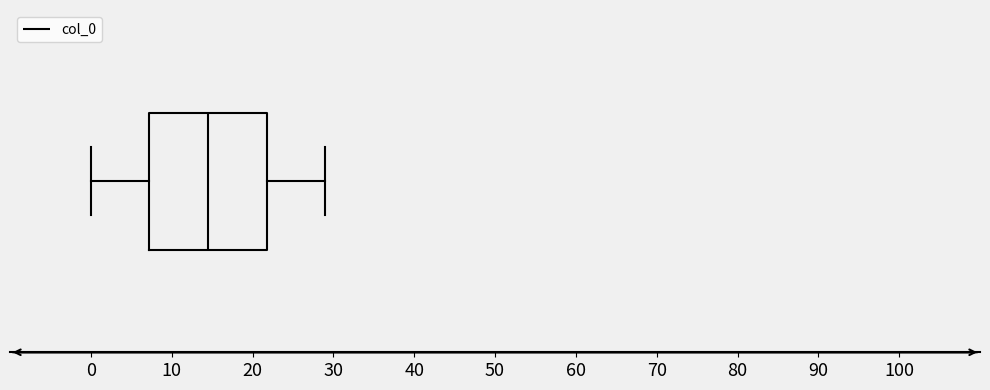

Where does the left whisker of the box end on the x-axis? The values are not printed on the chart, so give them approximately, as read against the axis.

0